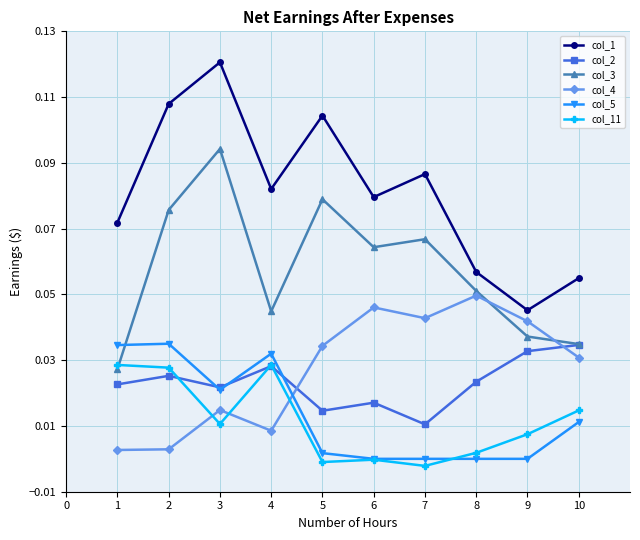

At which label does col_3 reach its peak?

3